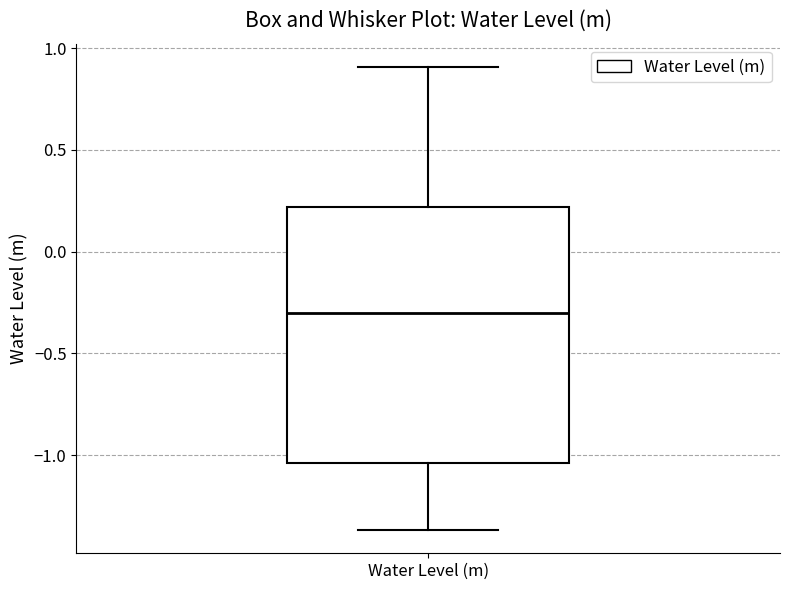

Where is the lower edge of the box for Water Level (m) on the y-axis? The values are not printed on the chart, so give them approximately, as read against the axis.

-1.05